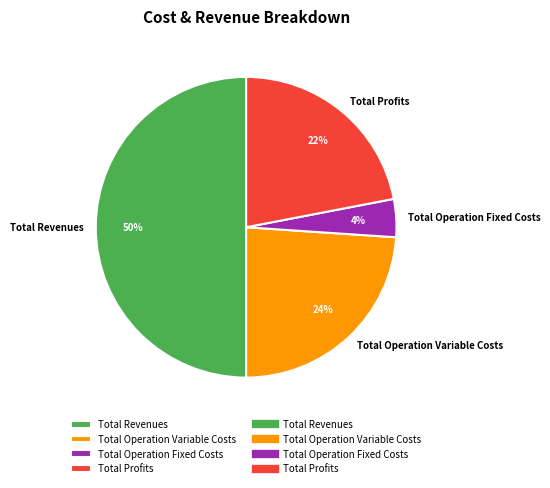

To the nearest percent, what is the difference between the Total Operation Variable Costs and Total Revenues slice percentages?

26%